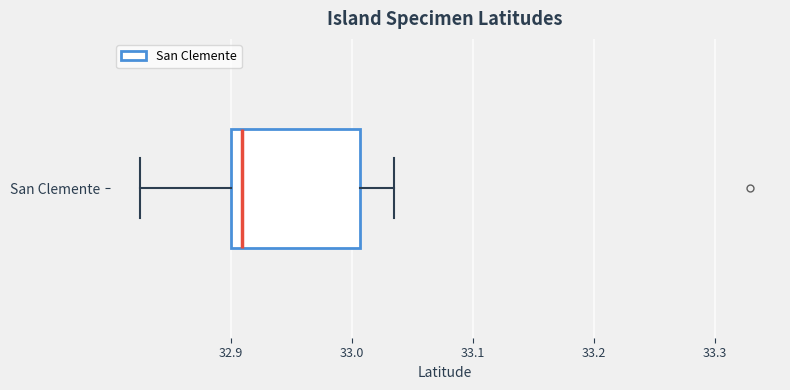

Where is the right edge of the box for San Clemente on the x-axis? The values are not printed on the chart, so give them approximately, as read against the axis.

33.01